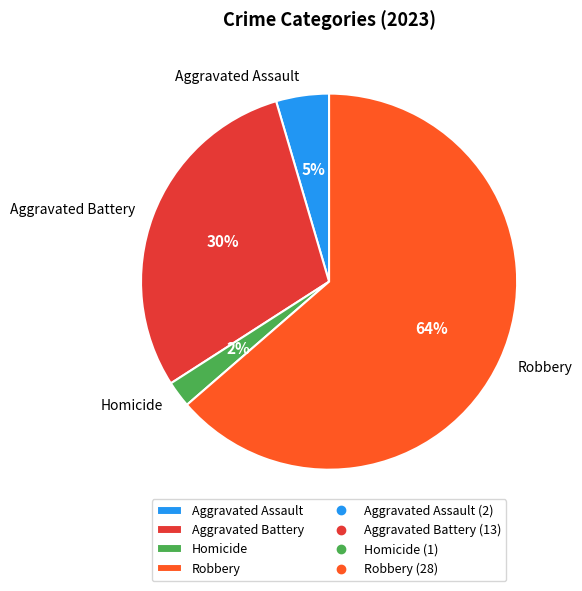

To the nearest percent, what is the average slice percentage?

25%